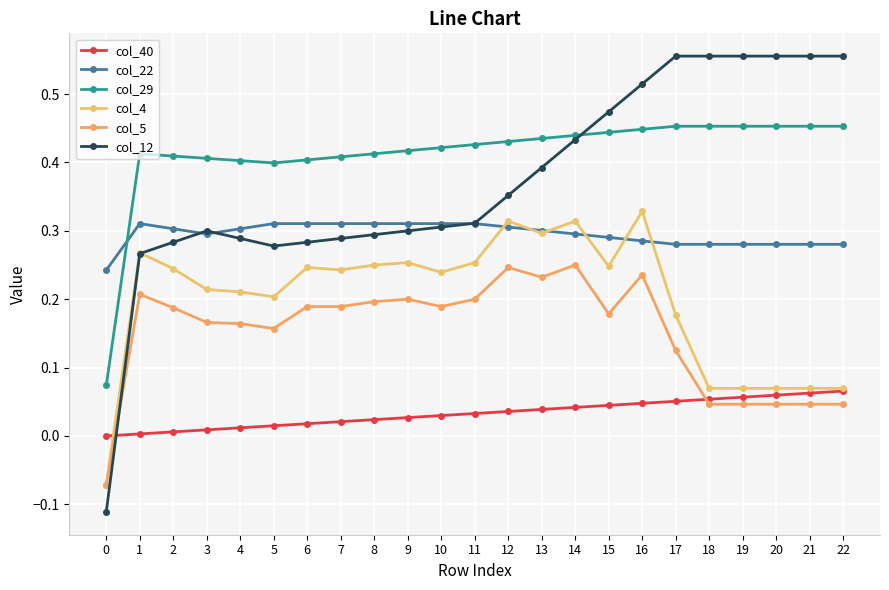

How many data points does each series have?

23